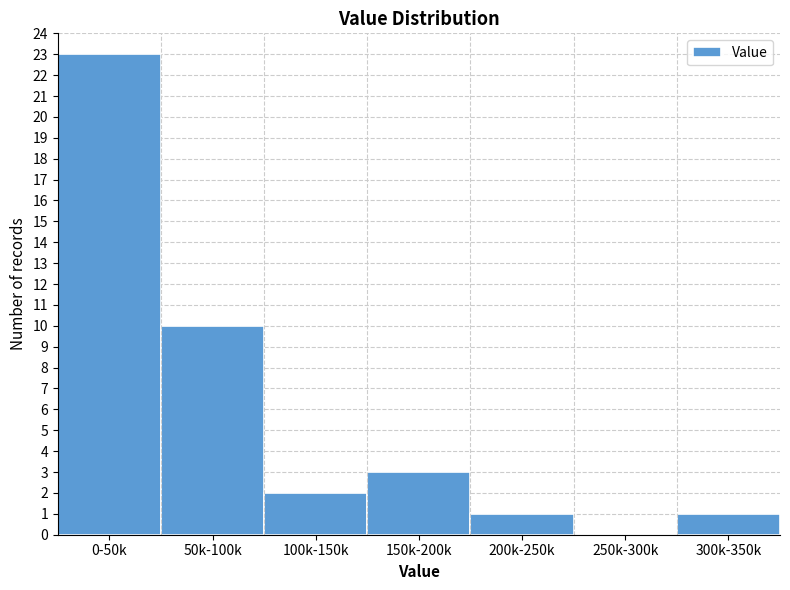

Reading left to right, transcribe all the data shown in this chart.

0-50k=23	50k-100k=10	100k-150k=2	150k-200k=3	200k-250k=1	250k-300k=0	300k-350k=1